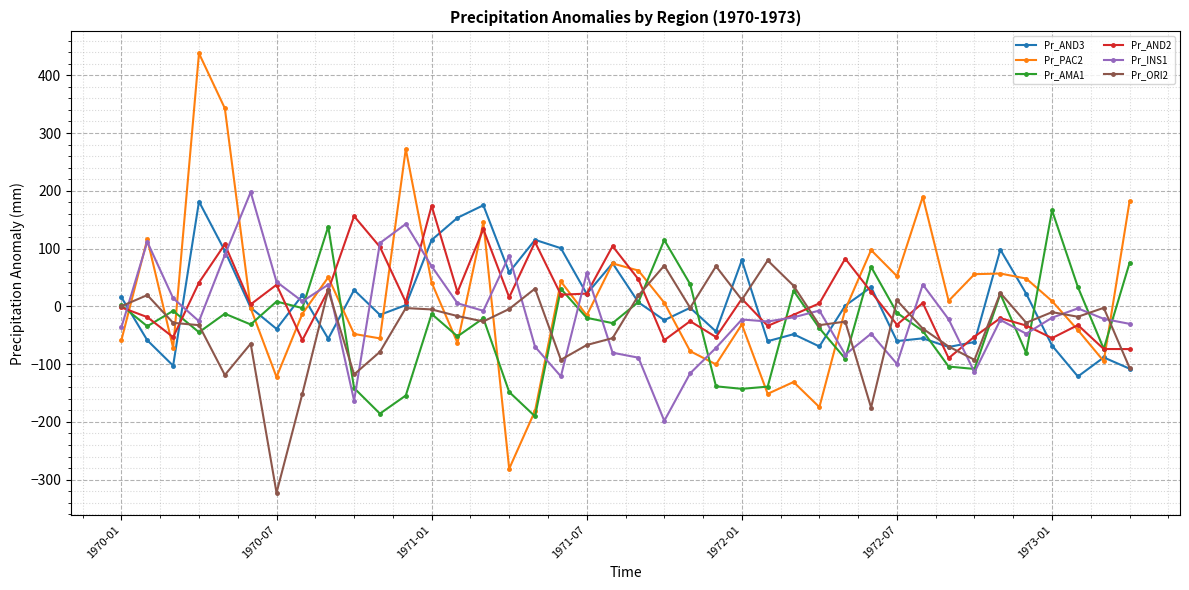

In Pr_AND2, how many points are higher than both neighbors (excluding endpoints)?

13